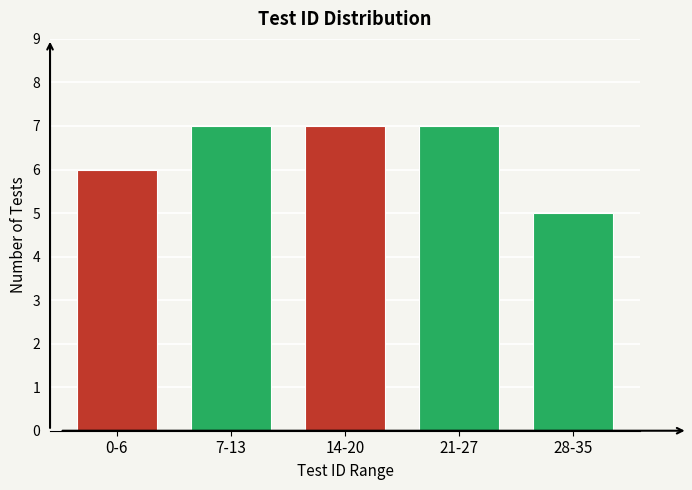

Reading left to right, extract all data points from this chart.

6	7	7	7	5